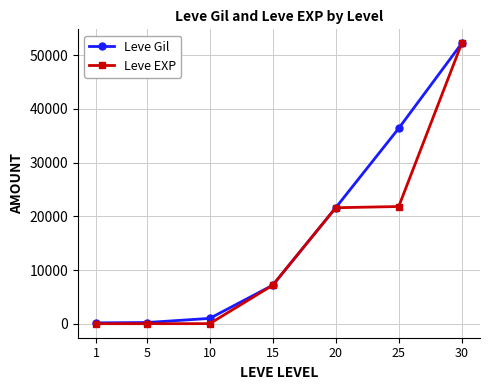

Count the number of data series in this chart.

2